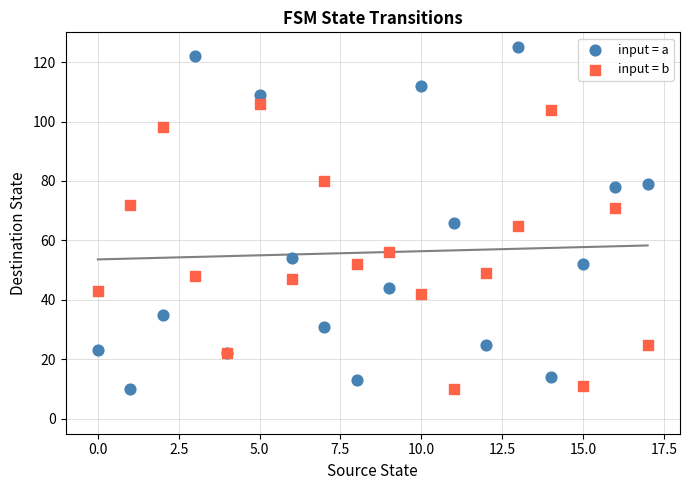

Which series has the largest Y range (max minus min)?

input = a